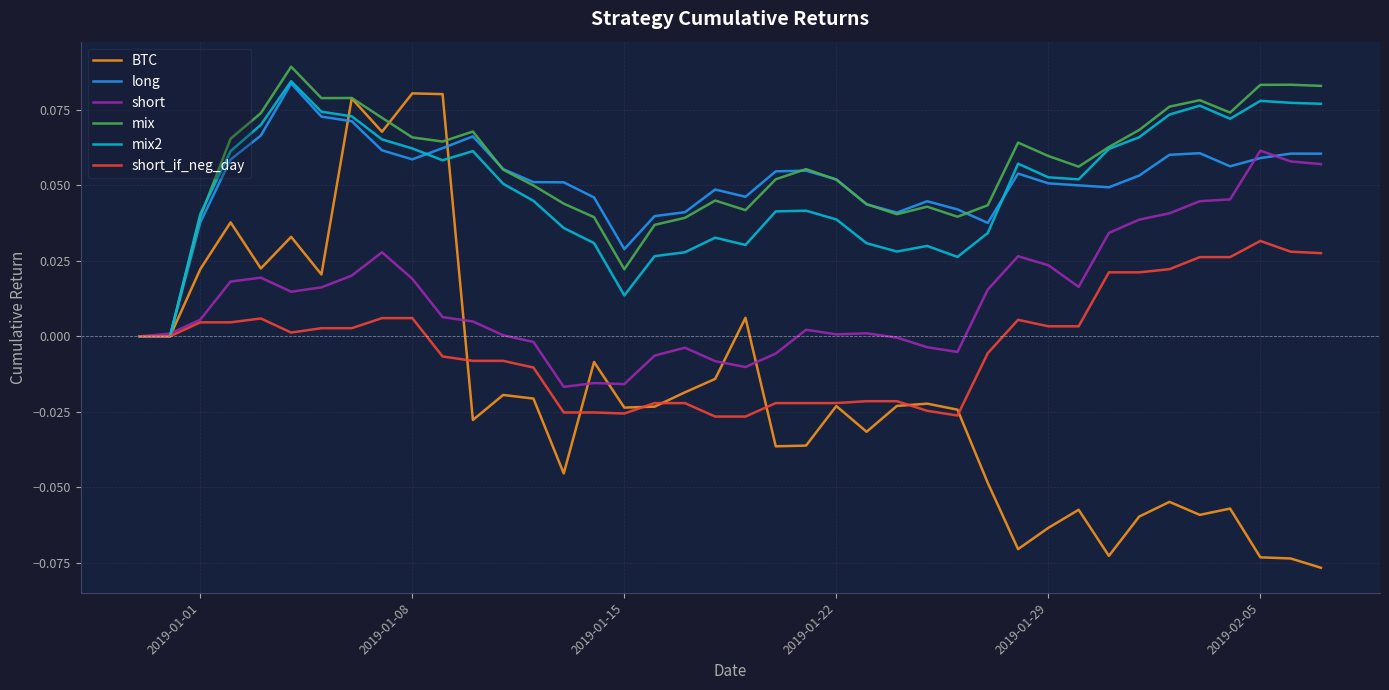

Which series has the widest spread of values?

BTC